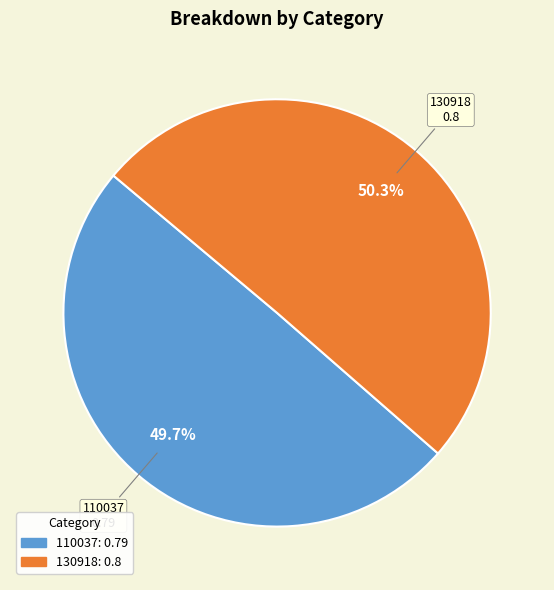

Rank the categories by value from lowest to highest.

110037, 130918